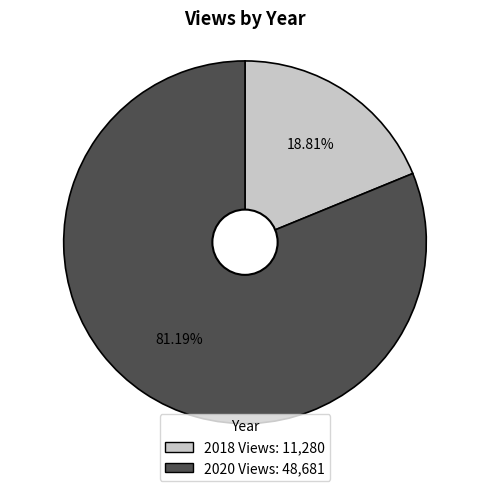

How many segments does this pie chart have?

2